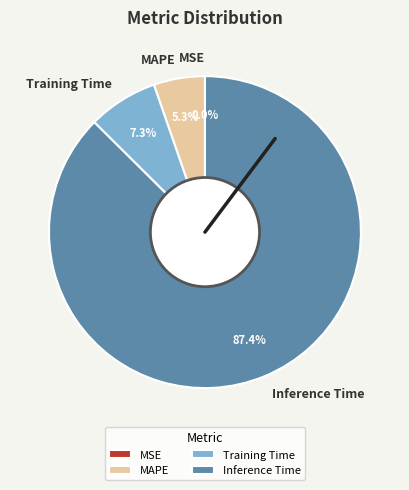

Count the number of slices in the pie.

2